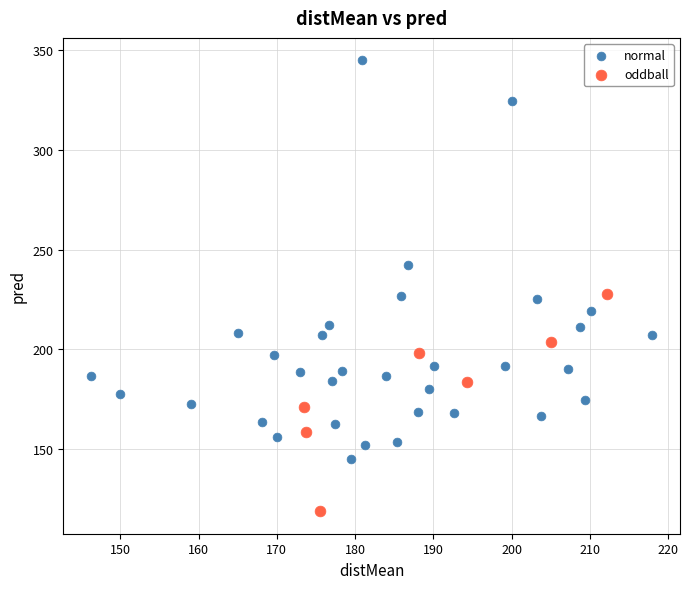

Which series reaches the minimum Y coordinate?

oddball